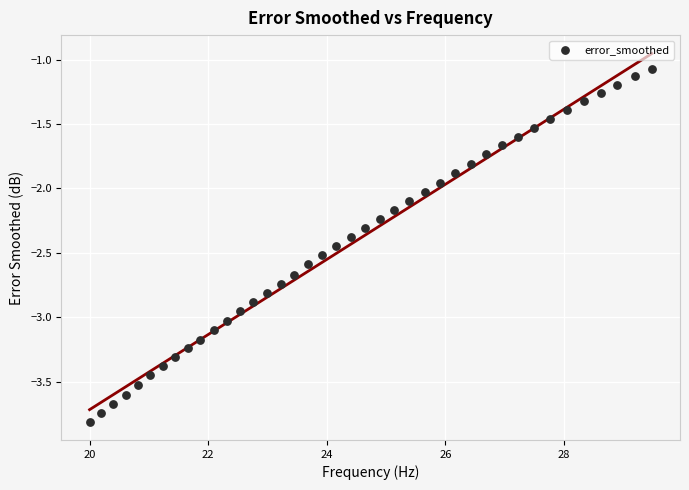

What is the range of Y values (max minus min)?

2.7